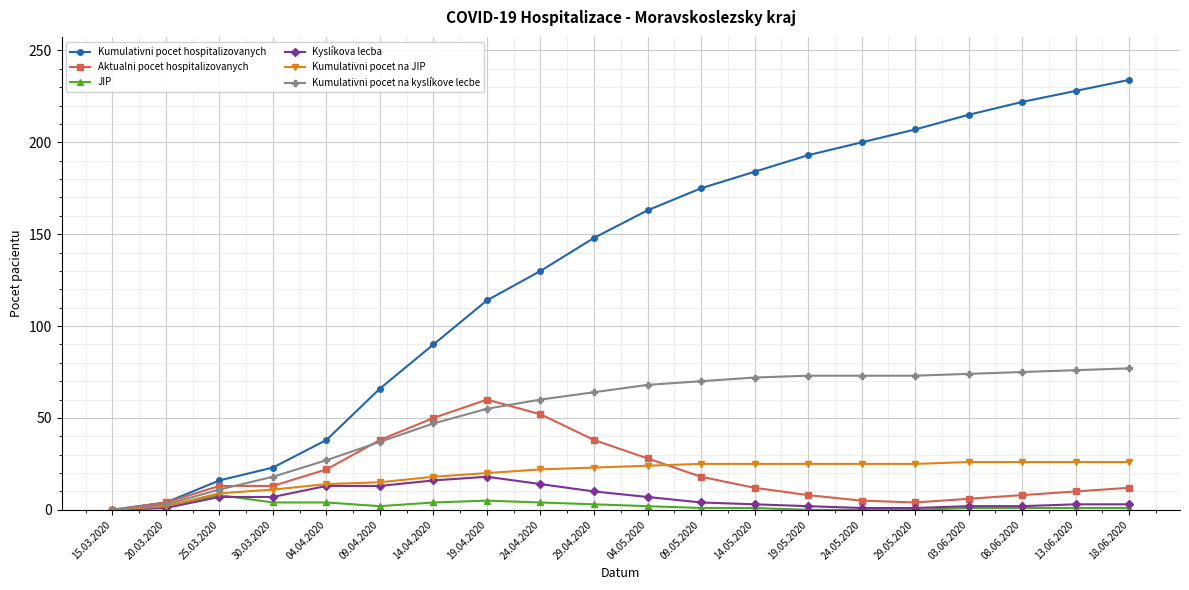

Is the value of Kumulativni pocet na JIP at 19.05.2020 greater than the value of Aktualni pocet hospitalizovanych at 30.03.2020?

Yes